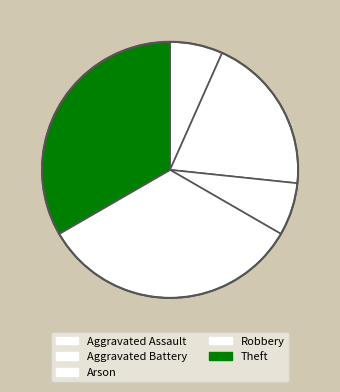

Is there any slice that represents more than half of the pie?

No